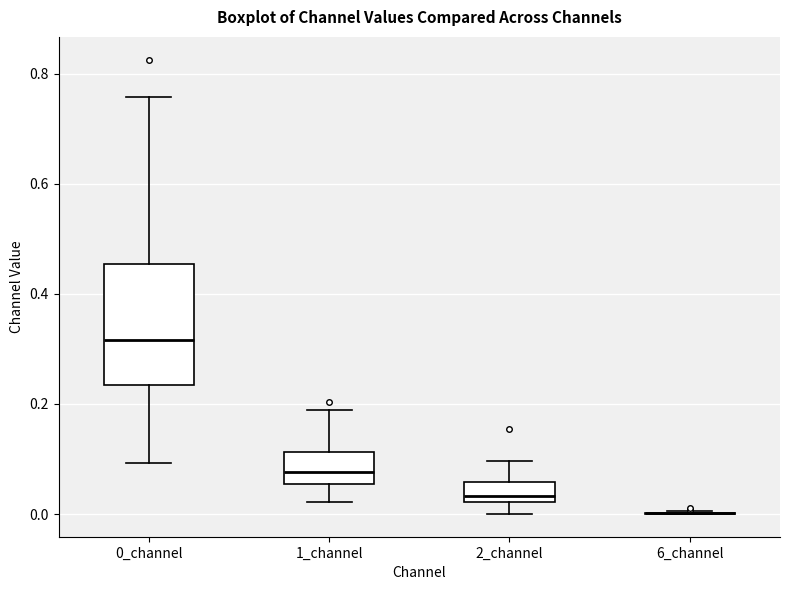

Where is the upper edge of the box for 1_channel on the y-axis? The values are not printed on the chart, so give them approximately, as read against the axis.

0.12